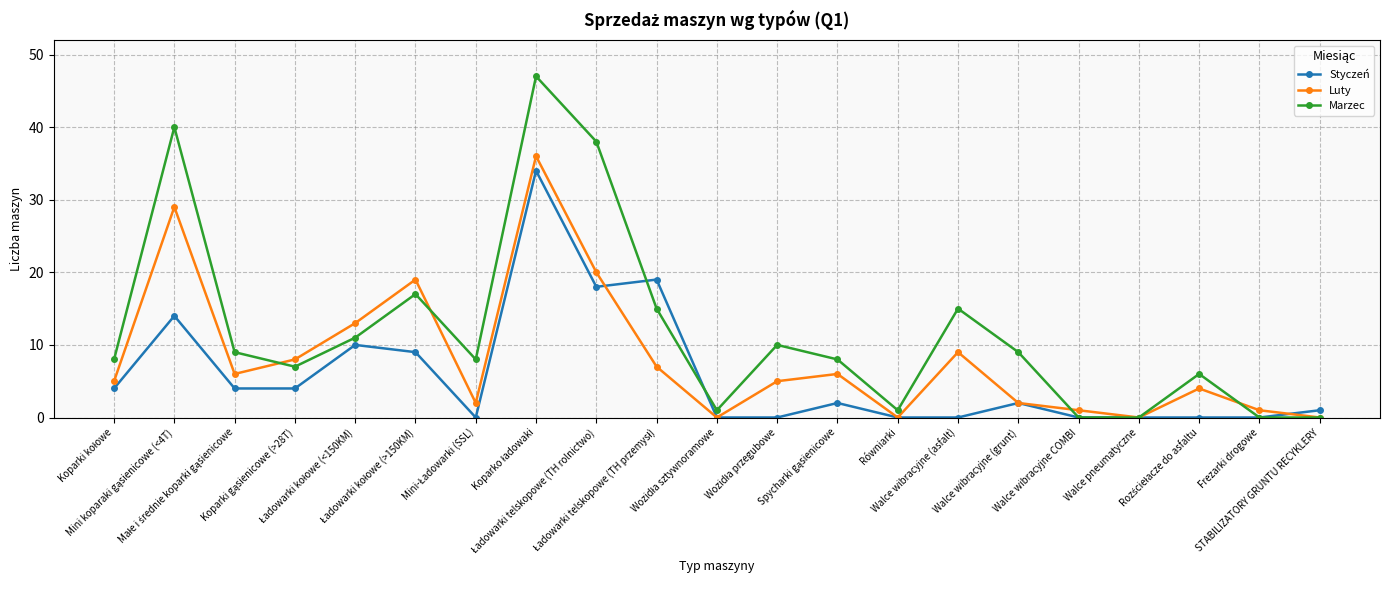

What is the value of the Styczeń point at the 3rd from the left?

4